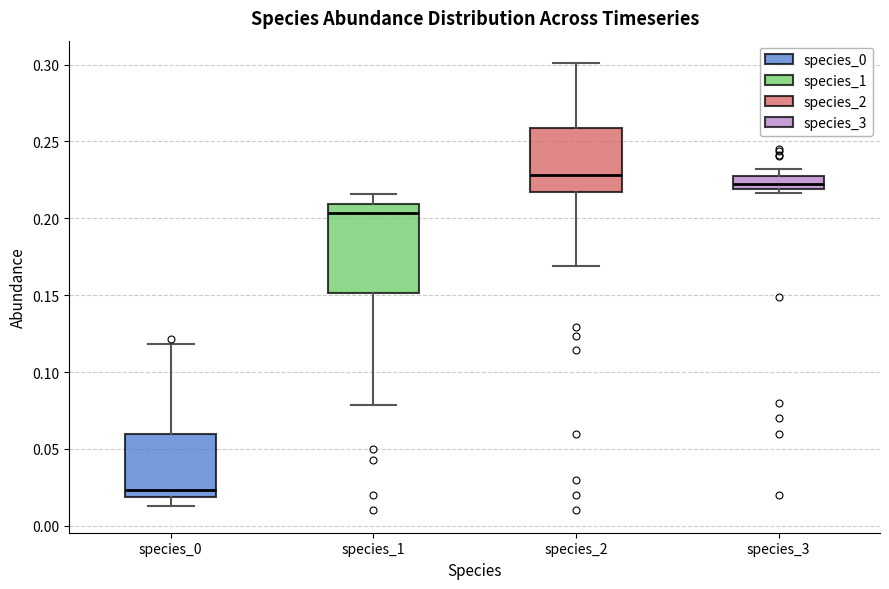

Reading left to right, transcribe this box plot: for each box, give where its median line is, the range the box spans, and where its two whiskers end, as read against the y-axis. The values are not printed on the chart, so give them approximately, as read against the axis.

species_0: median 0.025, box 0.020 to 0.060, whiskers 0.015 to 0.120
species_1: median 0.205, box 0.150 to 0.210, whiskers 0.080 to 0.215
species_2: median 0.230, box 0.215 to 0.260, whiskers 0.170 to 0.300
species_3: median 0.220 (just above the box's lower edge), box 0.220 to 0.230, whiskers 0.215 to 0.230 (above the box's upper edge)